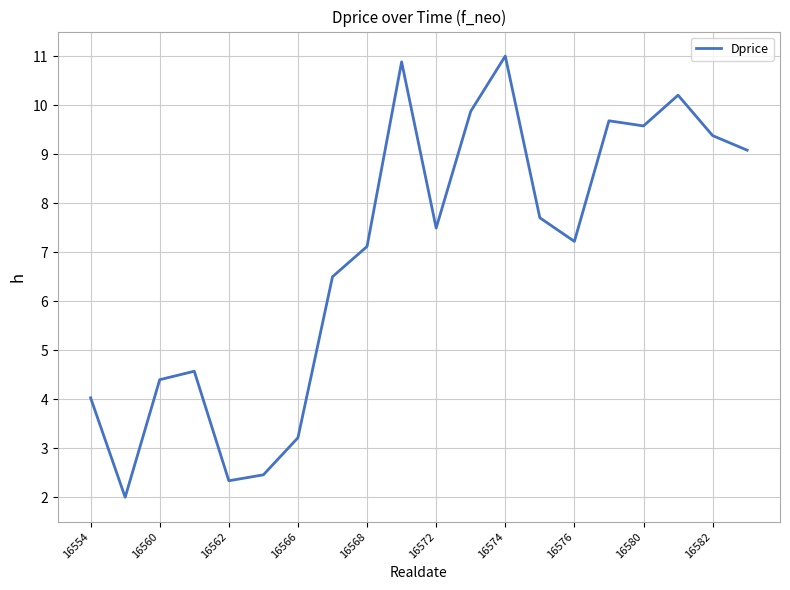

What is the difference between the maximum and minimum values?

9.0